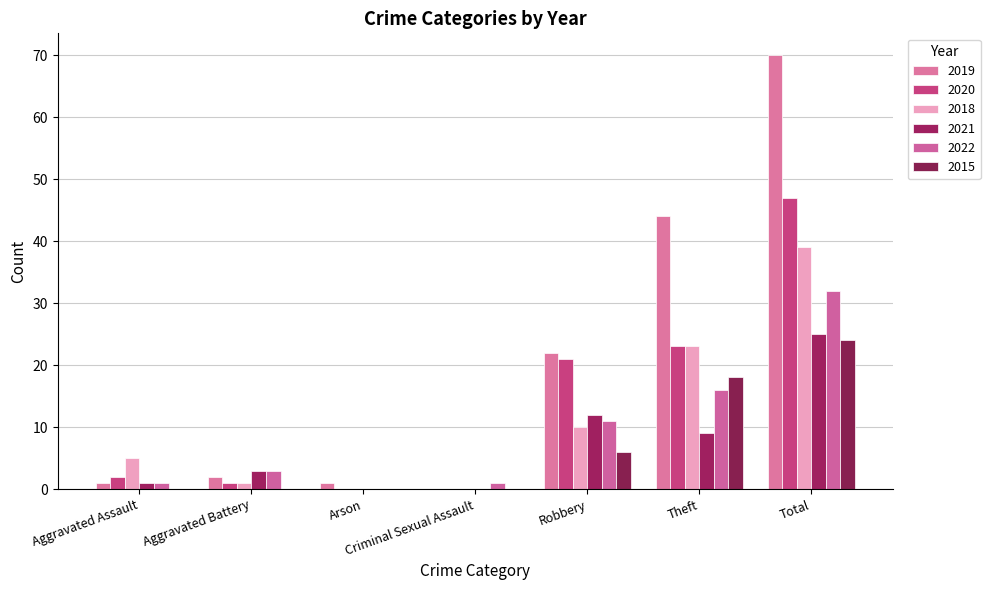

Is the value of 2019 at Total greater than the value of 2022 at Arson?

Yes